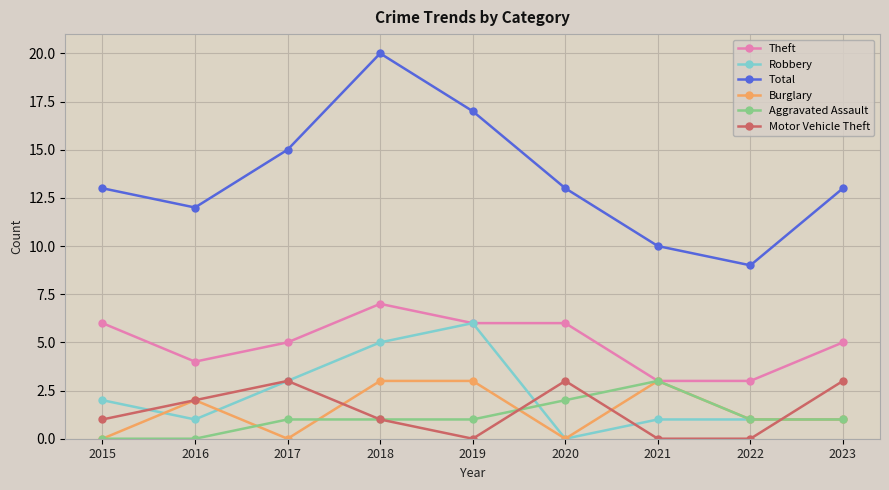

What is the difference between the second highest and minimum values in the Burglary series?

3